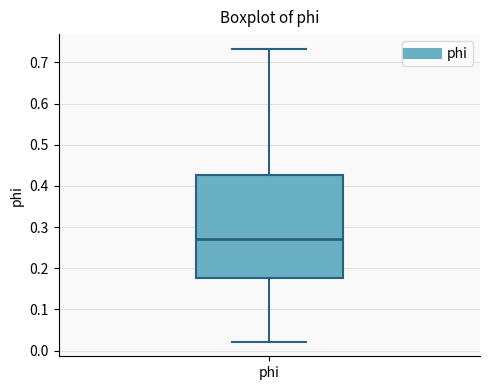

Transcribe this box plot: give where the median line is, the range the box spans, and where the two whiskers end, as read against the y-axis. The values are not printed on the chart, so give them approximately, as read against the axis.

median 0.27, box 0.18 to 0.43, whiskers 0.02 to 0.73